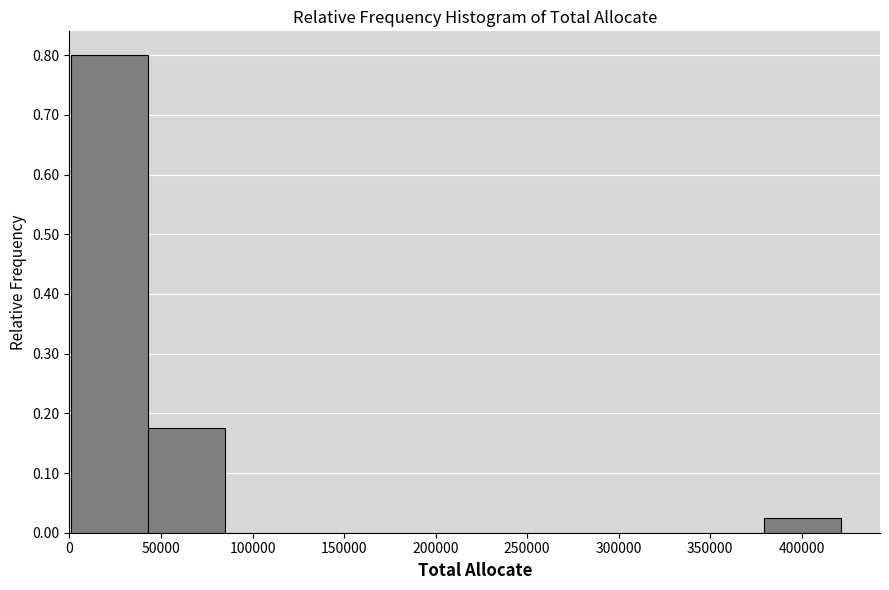

How tall is the bar that spans 45000 to 85000 on the x-axis? Neither the bar edges nor the heights are printed on the chart, so give them approximately, as read against the axes.

0.18